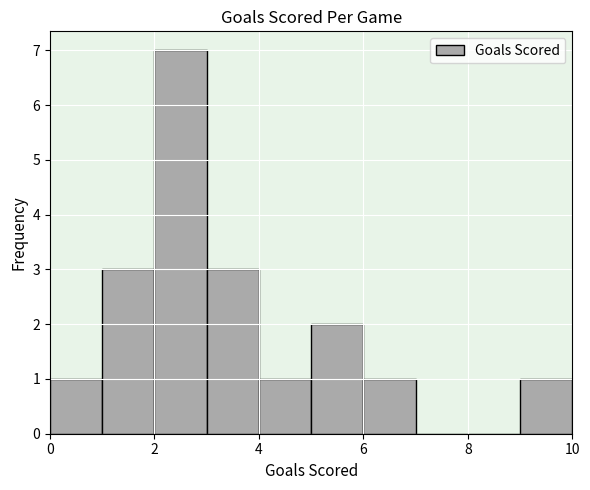

How tall is the bar that spans 5 to 6 on the x-axis? The values are not printed on the chart, so give them approximately, as read against the axis.

2